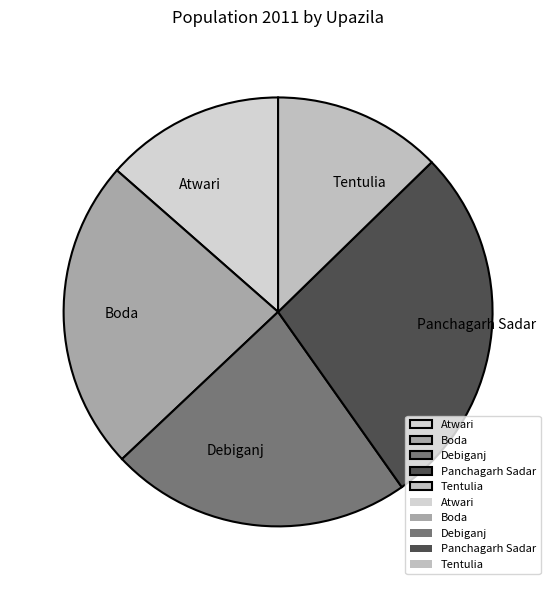

Is the sum of Atwari and Boda greater than half?

No